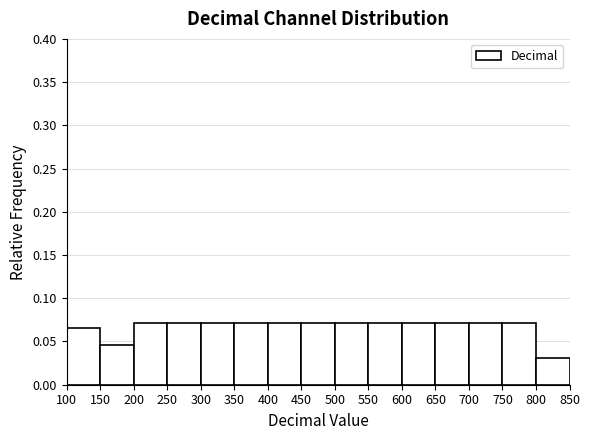

Reading left to right, list every bar in this chart as the range it spans on the x-axis followed by its height. The values are not printed on the chart, so give them approximately, as read against the axis.

100 to 150: 0.065
150 to 200: 0.045
200 to 250: 0.070
250 to 300: 0.070
300 to 350: 0.070
350 to 400: 0.070
400 to 450: 0.070
450 to 500: 0.070
500 to 550: 0.070
550 to 600: 0.070
600 to 650: 0.070
650 to 700: 0.070
700 to 750: 0.070
750 to 800: 0.070
800 to 850: 0.030